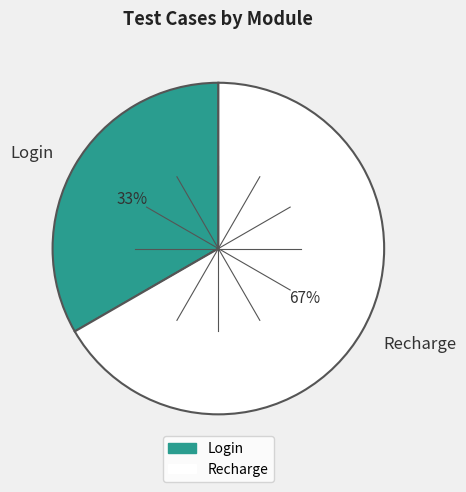

How many segments does this pie chart have?

2